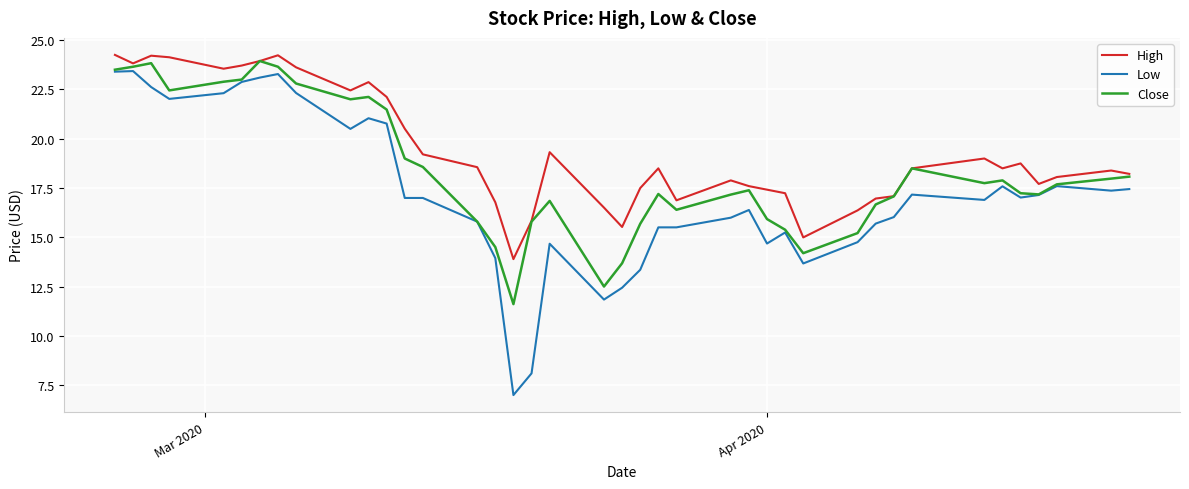

Count the number of data series in this chart.

3